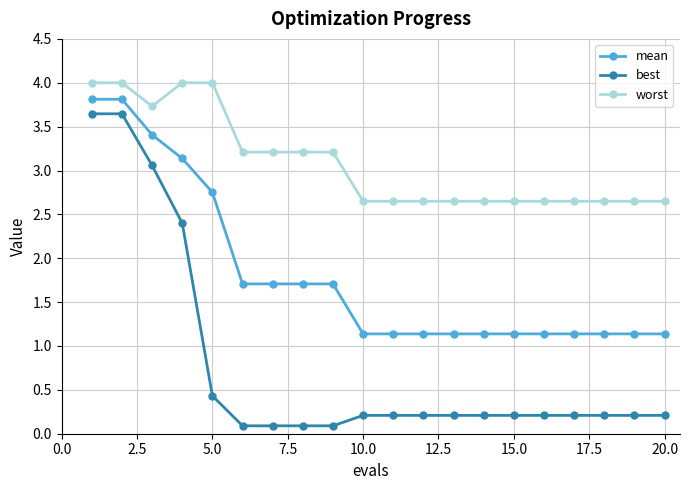

How many worst values are between 2 and 3?

11